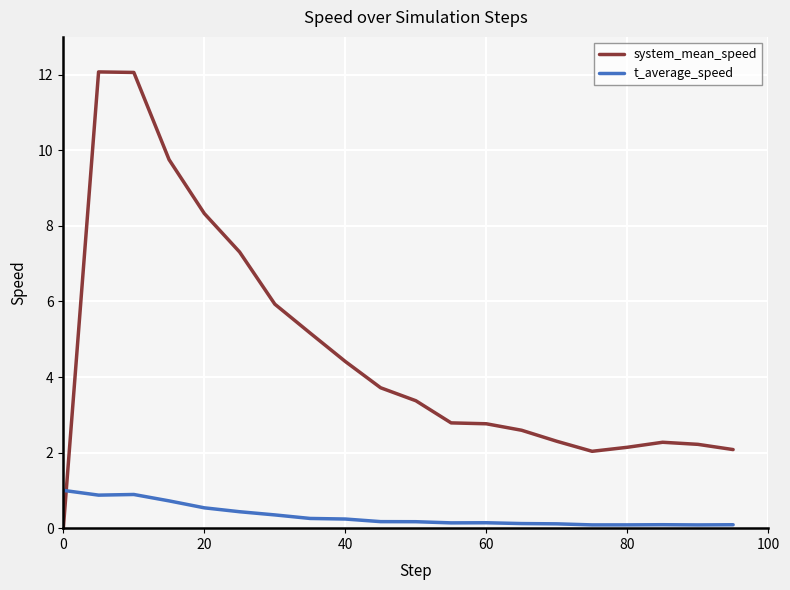

Which series has the largest total across all categories?

system_mean_speed